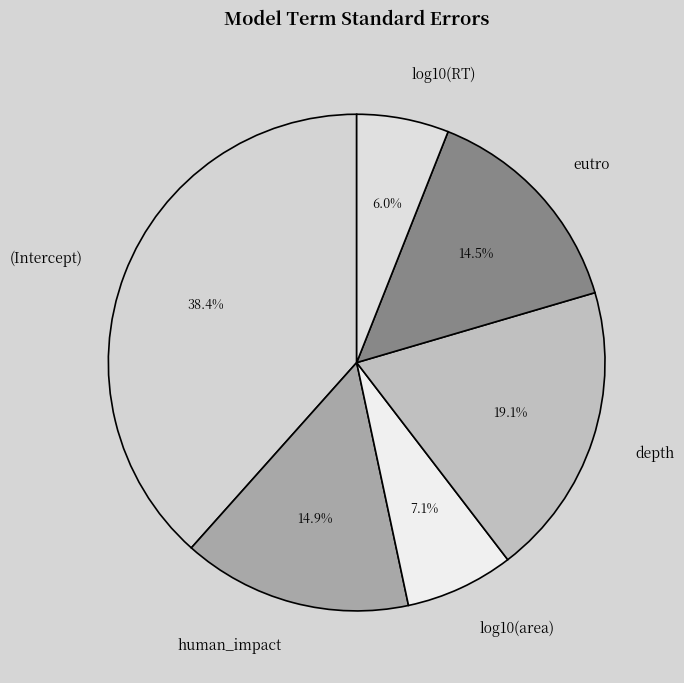

What is the total percentage of (Intercept) and eutro?

52.9%